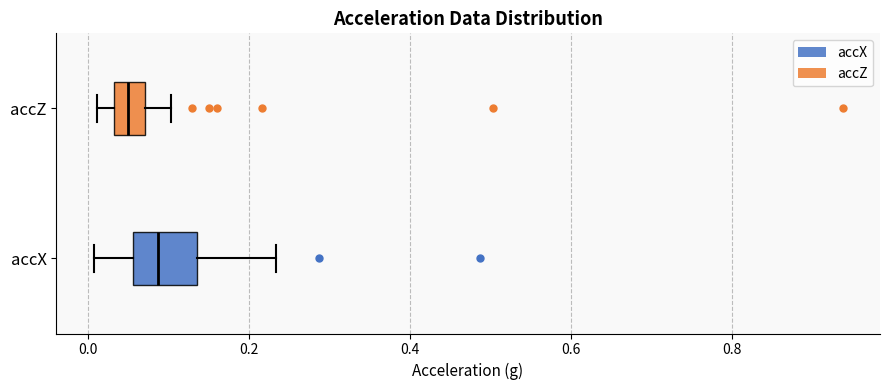

Where is the left edge of the box for accX on the x-axis? The values are not printed on the chart, so give them approximately, as read against the axis.

0.06